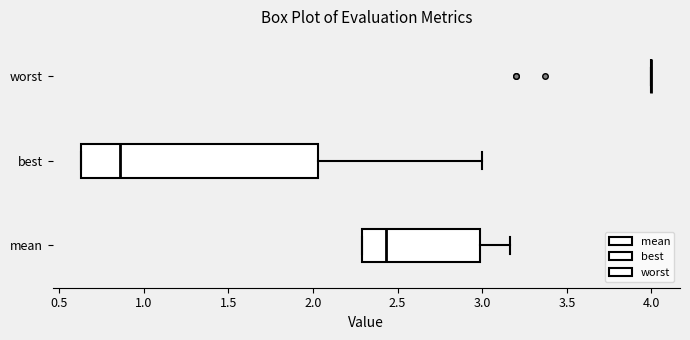

Reading bottom to top, transcribe this box plot: for each box, give where its median line is, the range the box spans, and where its two whiskers end, as read against the x-axis. The values are not printed on the chart, so give them approximately, as read against the axis.

mean: median 2.45, box 2.30 to 3.00, whiskers 2.30 to 3.15
best: median 0.85, box 0.65 to 2.05, whiskers 0.65 to 3.00
worst: box collapsed to a line at 4.00, whiskers 4.00 to 4.00